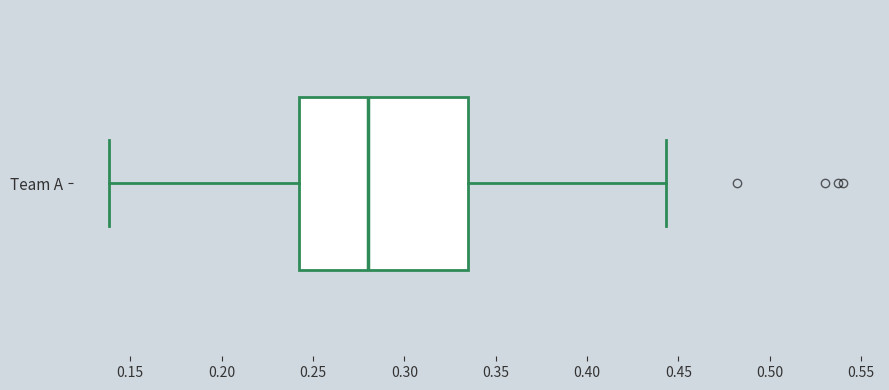

Transcribe this box plot: give where the median line is, the range the box spans, and where the two whiskers end, as read against the x-axis. The values are not printed on the chart, so give them approximately, as read against the axis.

median 0.280, box 0.240 to 0.335, whiskers 0.140 to 0.445